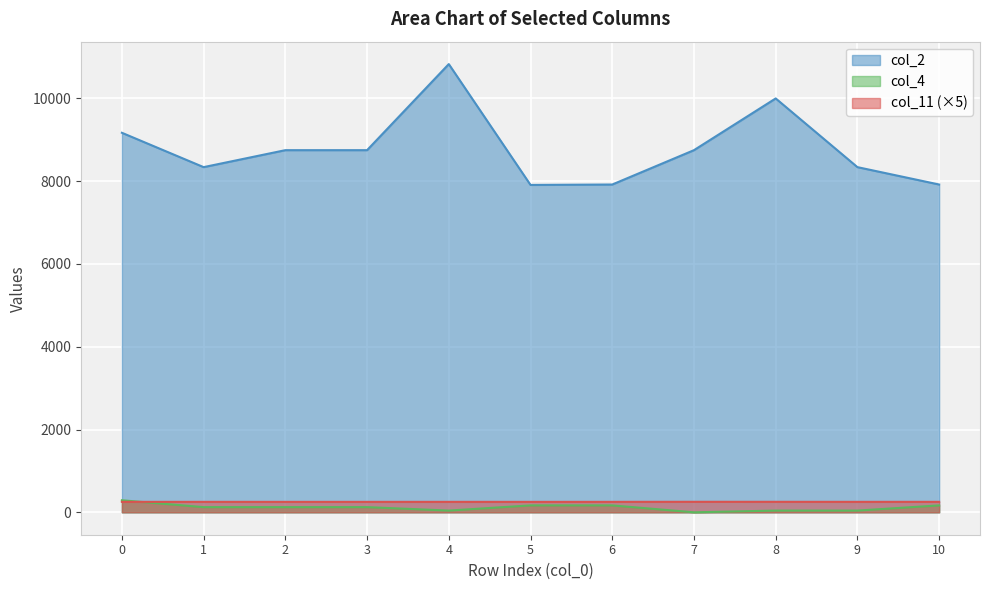

True or false: col_2 has more than 1 interior local peaks.

True